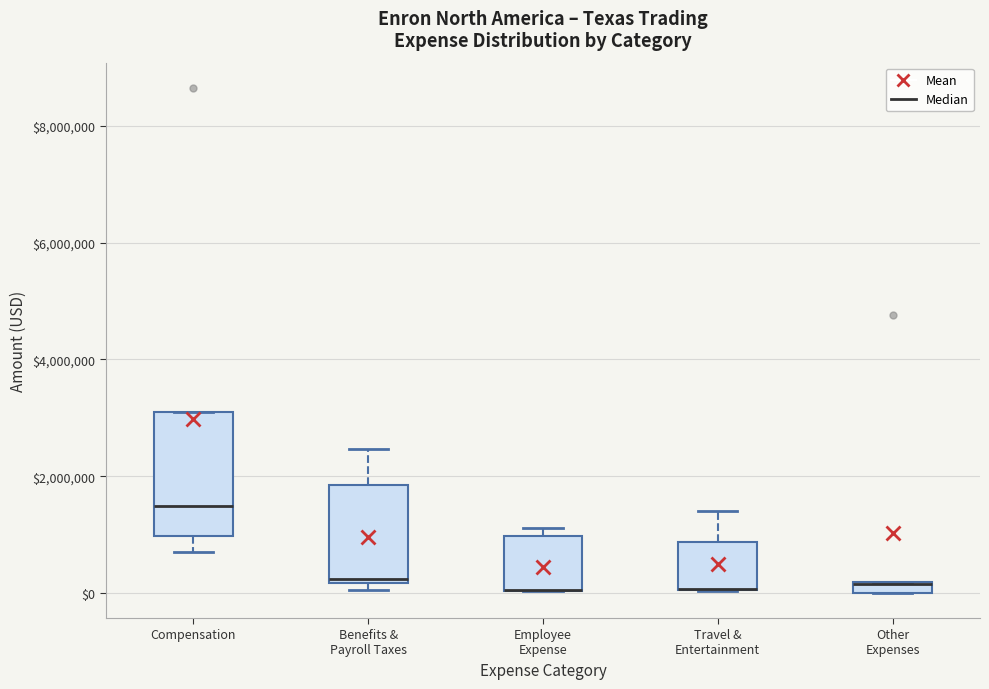

Where is the lower edge of the box for Employee Expense on the y-axis? The values are not printed on the chart, so give them approximately, as read against the axis.

0